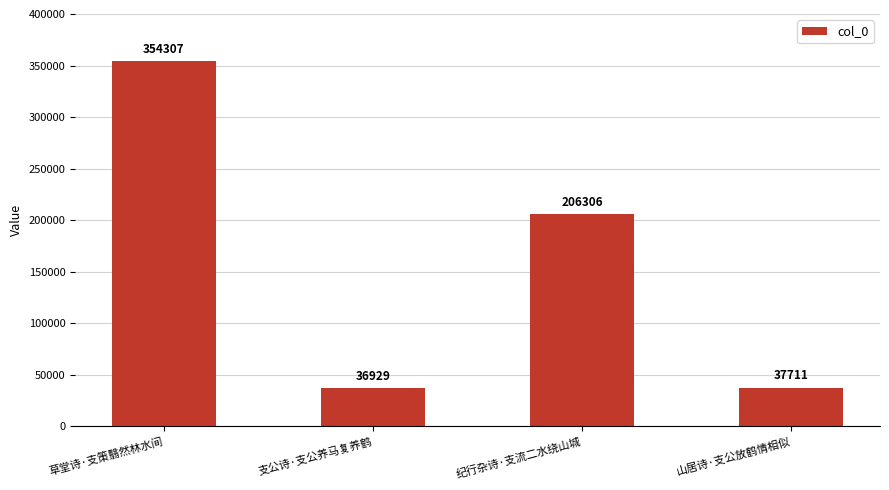

What is the average value?

158813